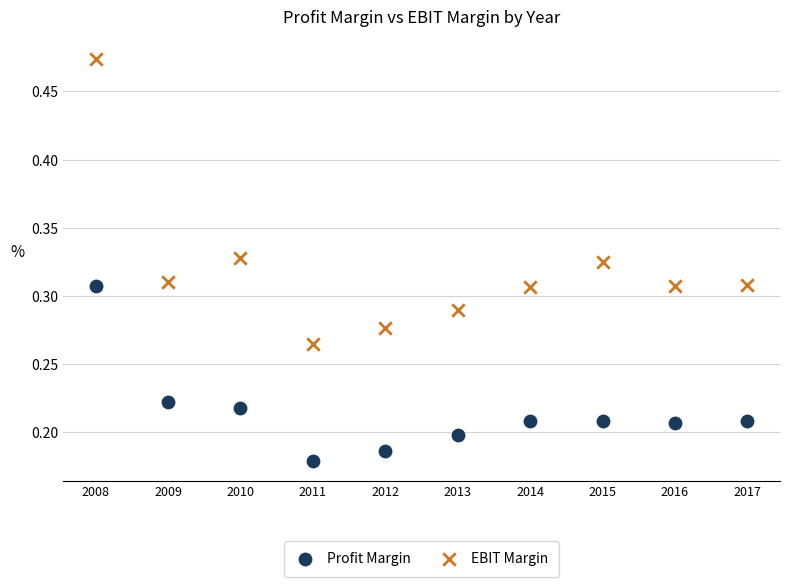

Which series contains the highest Y value?

EBIT Margin